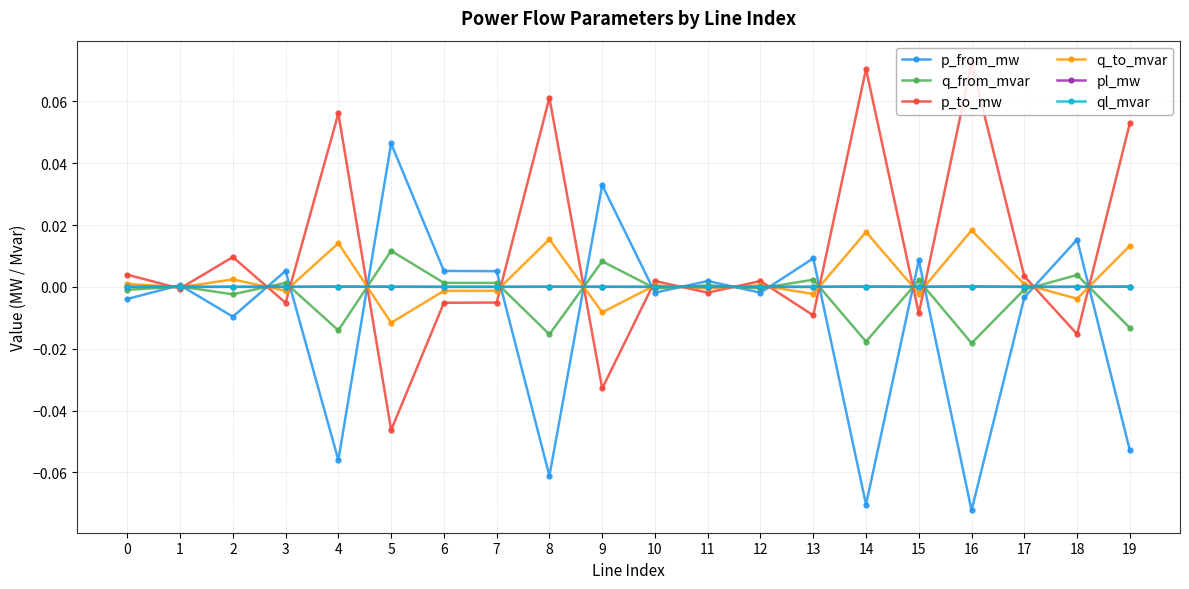

Does the chart display data point markers on the line(s)?

Yes